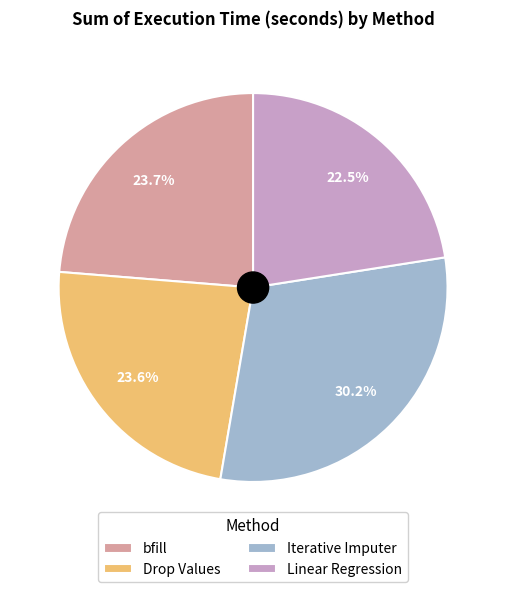

Does bfill account for over 50% of the chart?

No